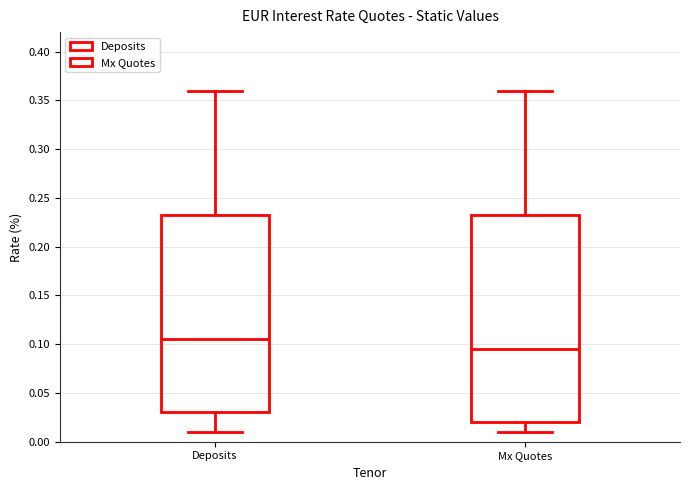

Reading left to right, transcribe this box plot: for each box, give where its median line is, the range the box spans, and where its two whiskers end, as read against the y-axis. The values are not printed on the chart, so give them approximately, as read against the axis.

Deposits: median 0.105, box 0.030 to 0.235, whiskers 0.010 to 0.360
Mx Quotes: median 0.095, box 0.020 to 0.235, whiskers 0.010 to 0.360